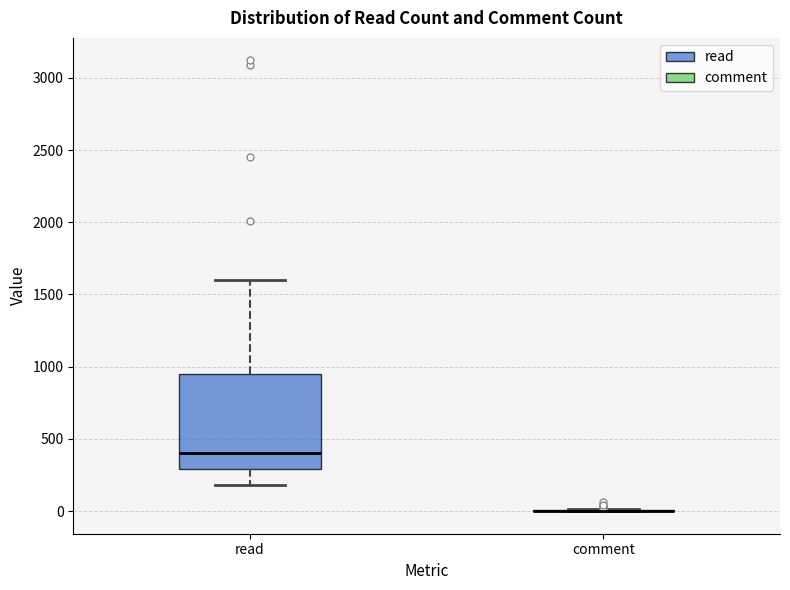

Reading left to right, read every box against the y-axis: the position of its median line, the range the box covers, and the ends of its whiskers. The values are not printed on the chart, so give them approximately, as read against the axis.

read: median 400, box 300 to 950, whiskers 200 to 1600
comment: box collapsed to a line at 0, whiskers 0 to 0